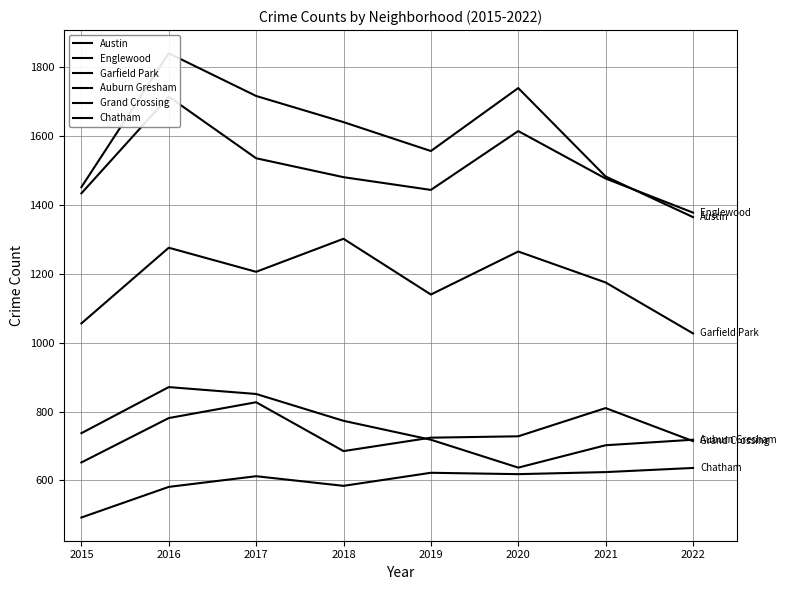

List the series in order of their peak value, lowest first.

Chatham, Grand Crossing, Auburn Gresham, Garfield Park, Englewood, Austin